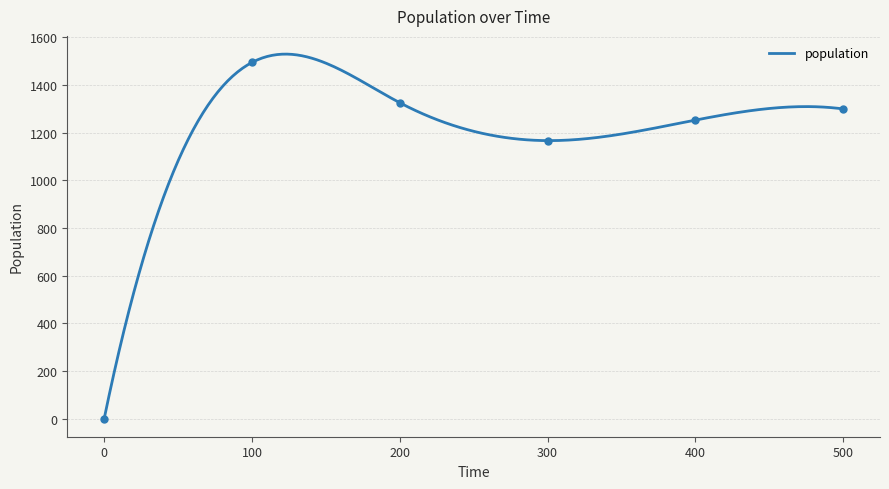

Where does the data first go above 1300?

100.0